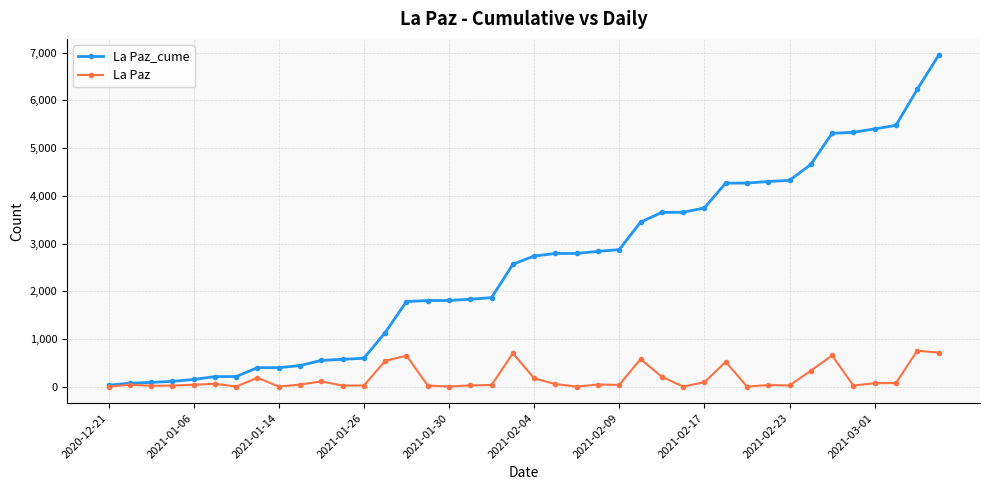

True or false: La Paz has more than 1 interior local peaks.

True